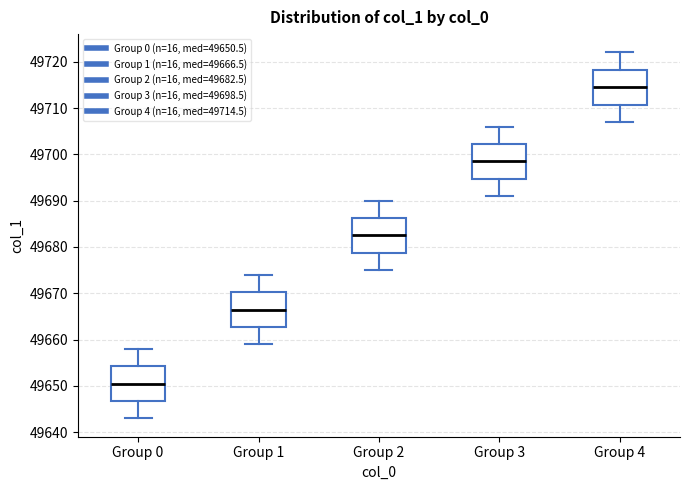

Reading left to right, transcribe this box plot: for each box, give where its median line is, the range the box spans, and where its two whiskers end, as read against the y-axis. The values are not printed on the chart, so give them approximately, as read against the axis.

Group 0: median 49651, box 49647 to 49654, whiskers 49643 to 49658
Group 1: median 49667, box 49663 to 49670, whiskers 49659 to 49674
Group 2: median 49683, box 49679 to 49686, whiskers 49675 to 49690
Group 3: median 49699, box 49695 to 49702, whiskers 49691 to 49706
Group 4: median 49715, box 49711 to 49718, whiskers 49707 to 49722